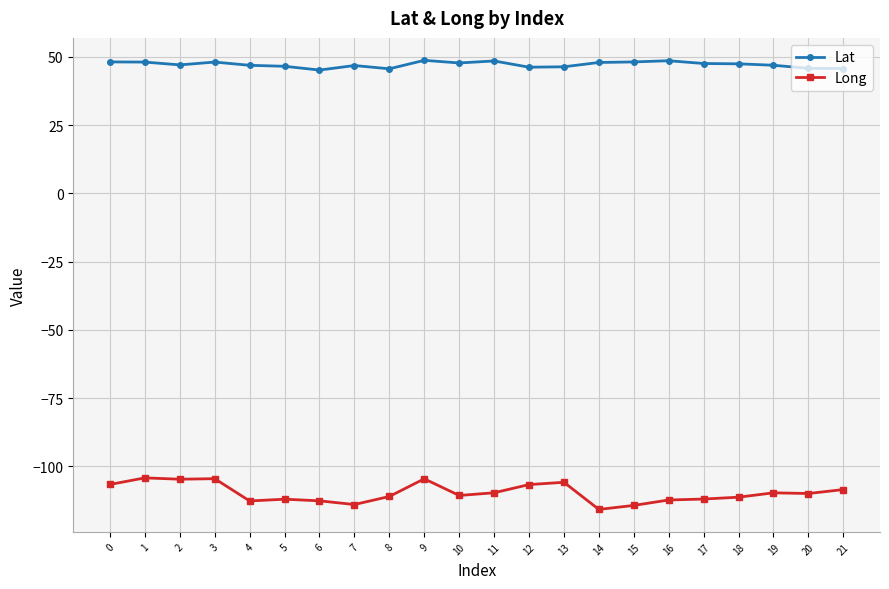

Count the number of data series in this chart.

2